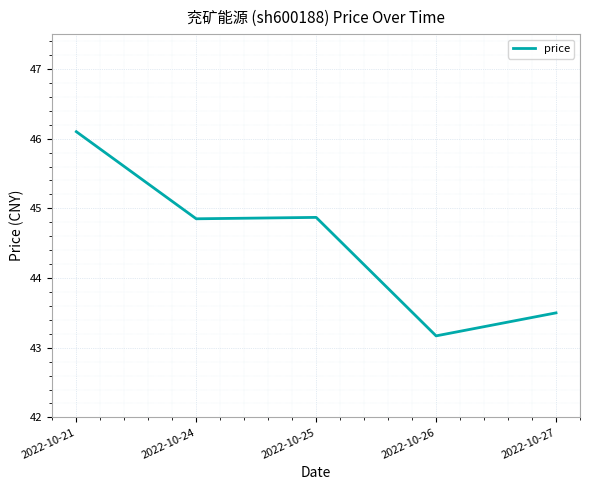

True or false: there are more than 1 points higher than both neighbors.

False